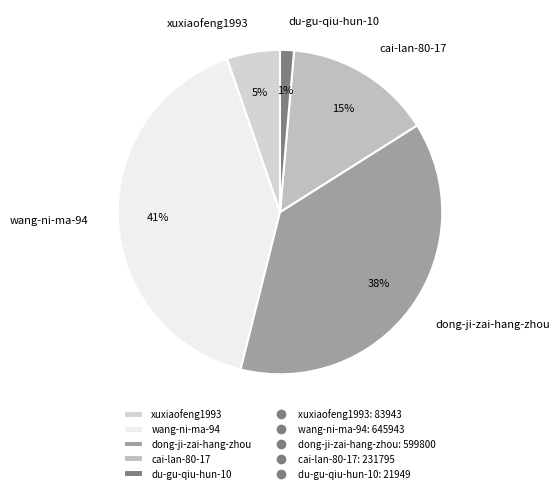

To the nearest percent, what portion does cai-lan-80-17 represent?

15%